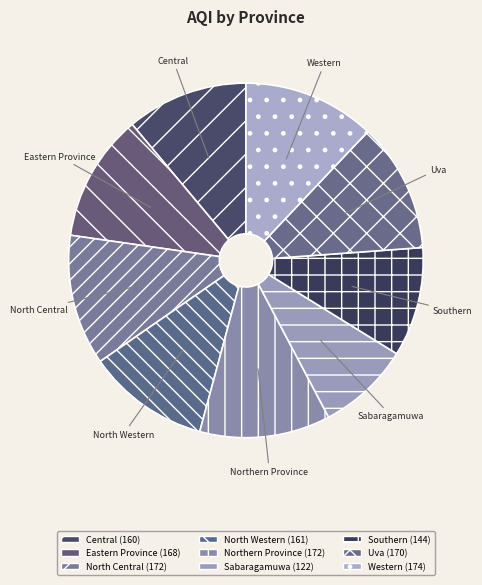

Which category has the smallest portion of the pie?

Sabaragamuwa